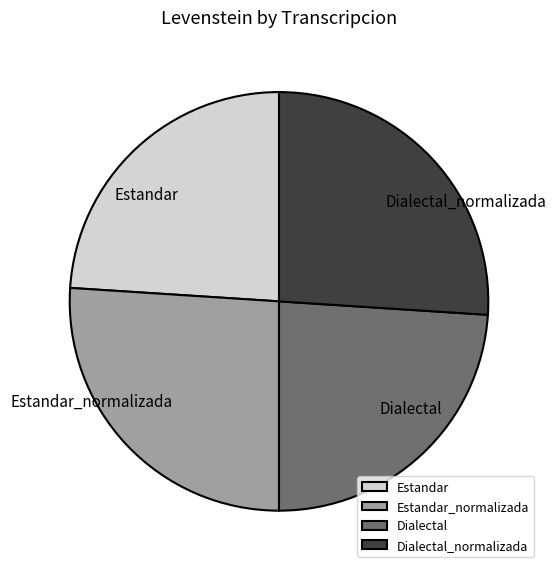

What is the ratio of the value at Estandar_normalizada to the value at Dialectal?

1.1